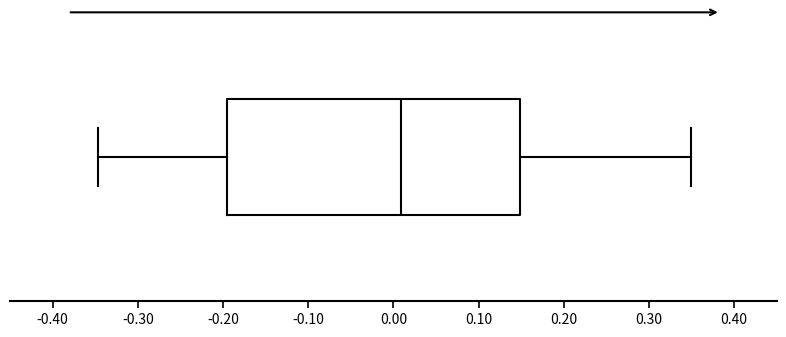

Transcribe this box plot: give where the median line is, the range the box spans, and where the two whiskers end, as read against the x-axis. The values are not printed on the chart, so give them approximately, as read against the axis.

median 0.01, box -0.20 to 0.15, whiskers -0.35 to 0.35